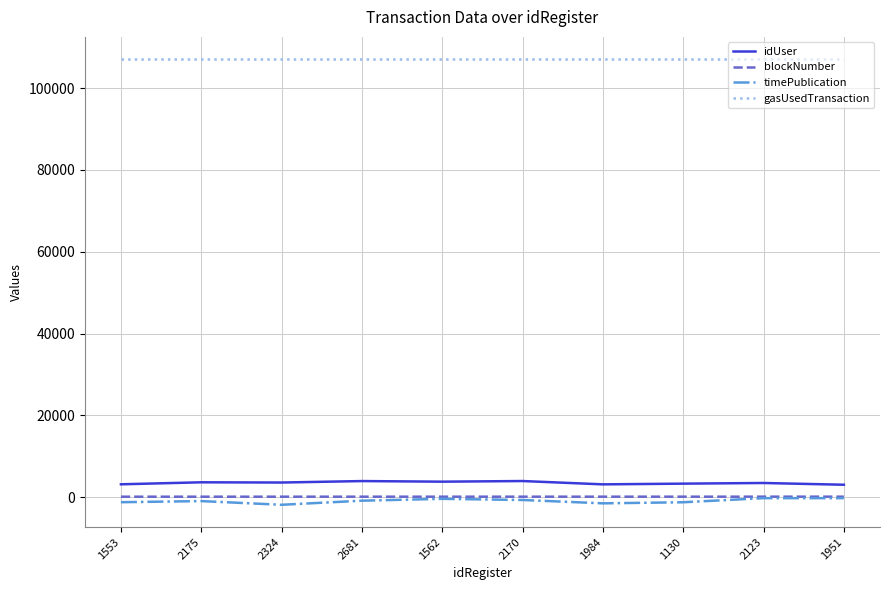

True or false: blockNumber and gasUsedTransaction cross at least once.

False